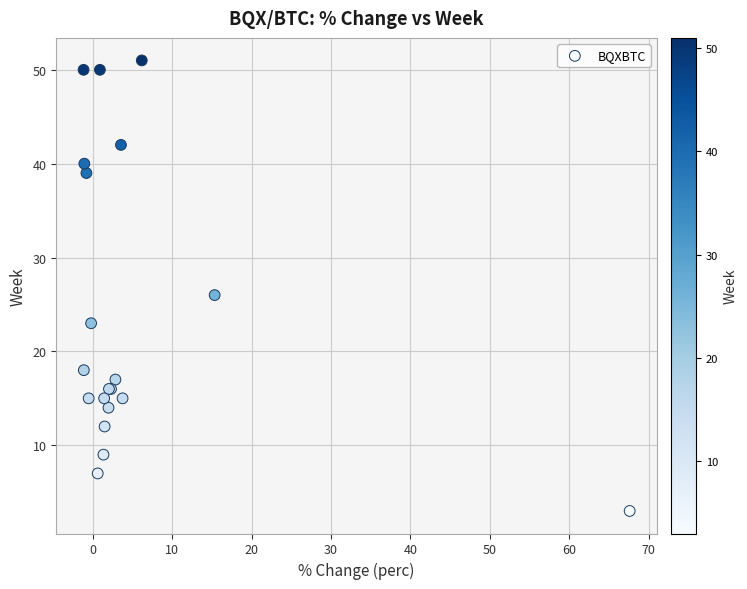

What Y value in the scatter plot is closest to 27?

26